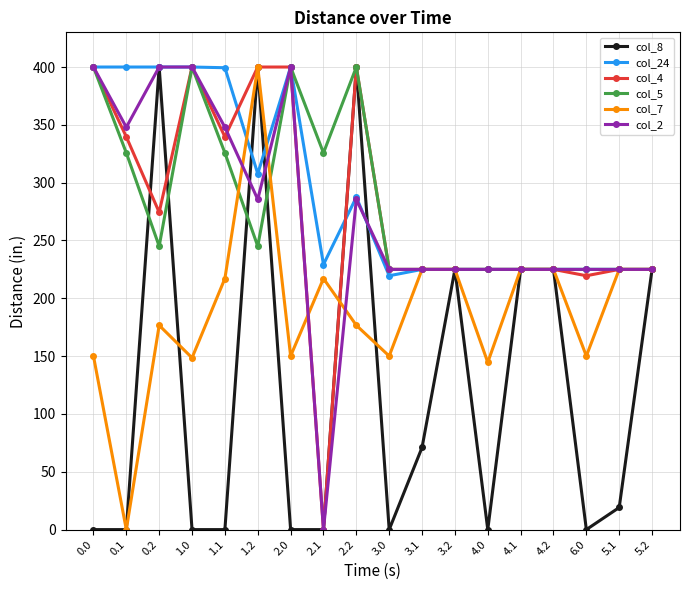

Is it true that col_5 equals 565.9 at 0.0?

False